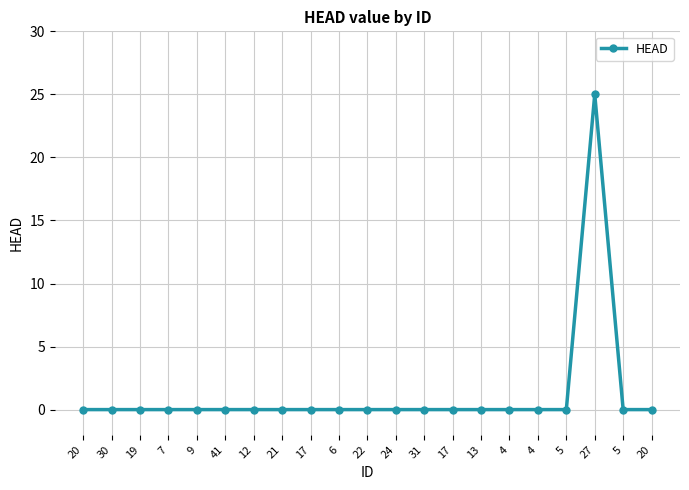

Which has a higher value, 4 or 6?

4